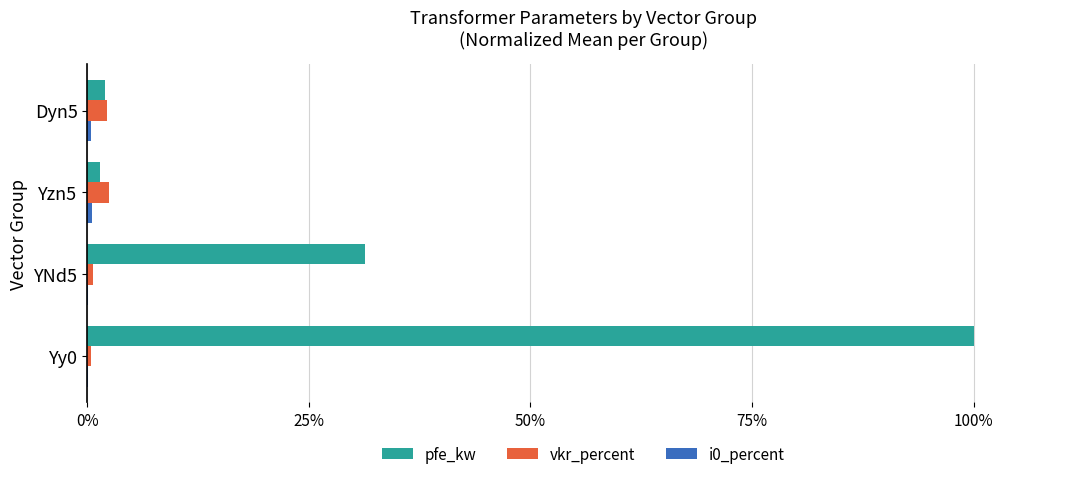

Which series has the largest total across all categories?

pfe_kw